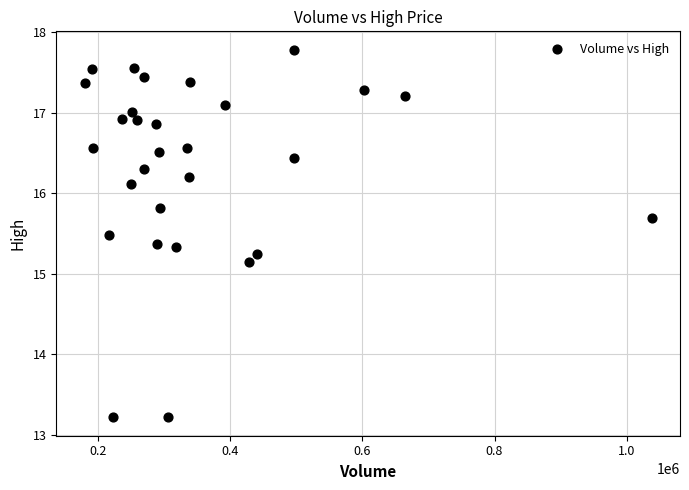

What is the range of Y values (max minus min)?

4.6